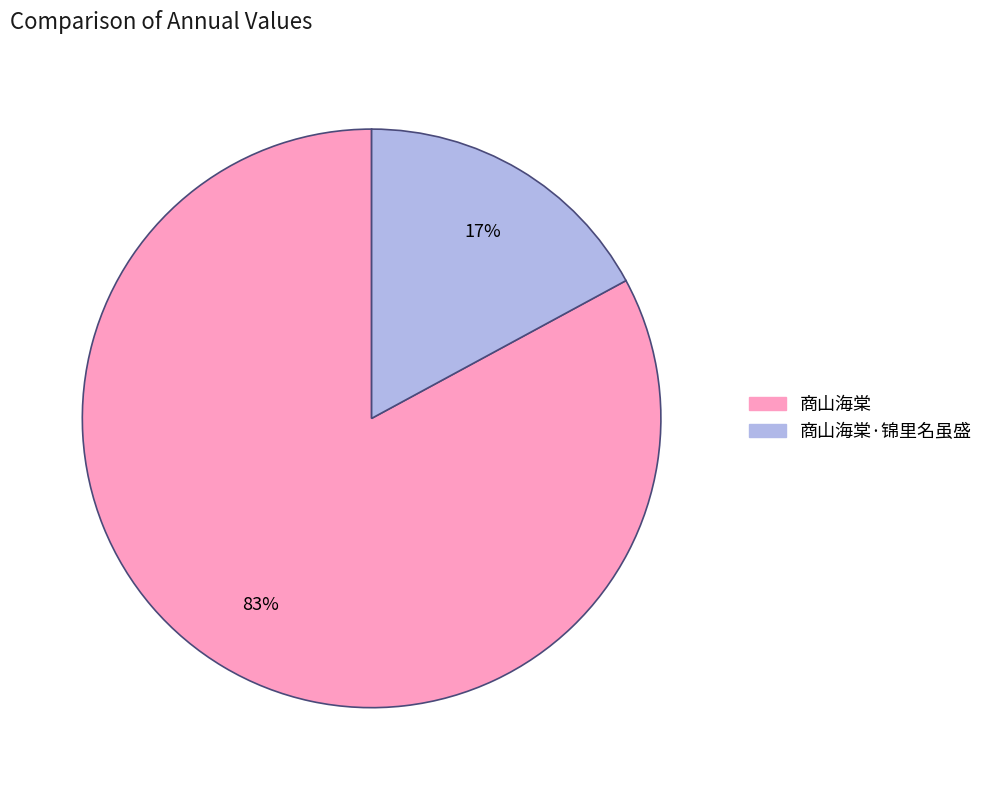

Count the number of slices in the pie.

2